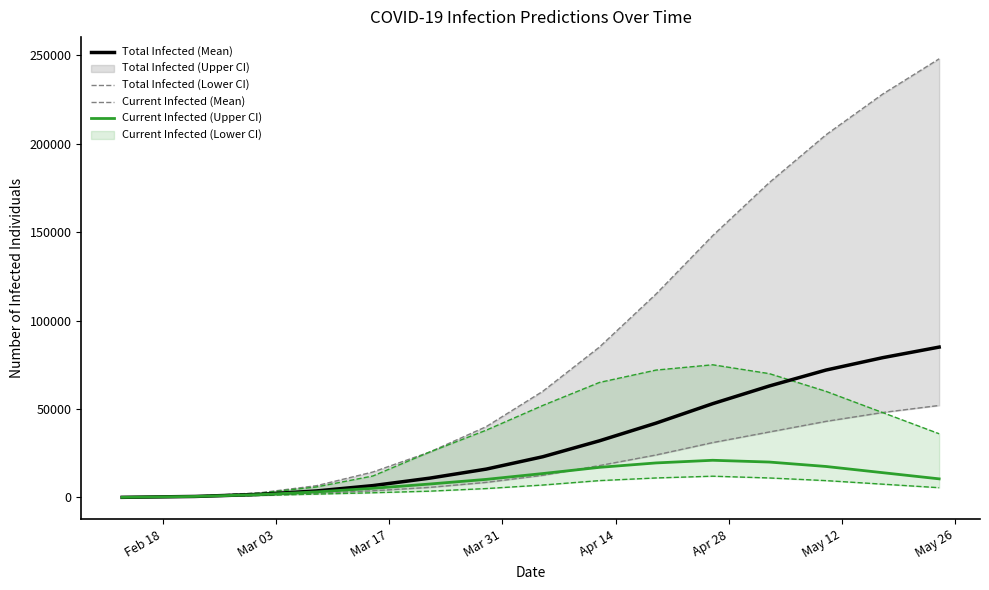

What is the minimum value for predicted_current_infected_mean?

49